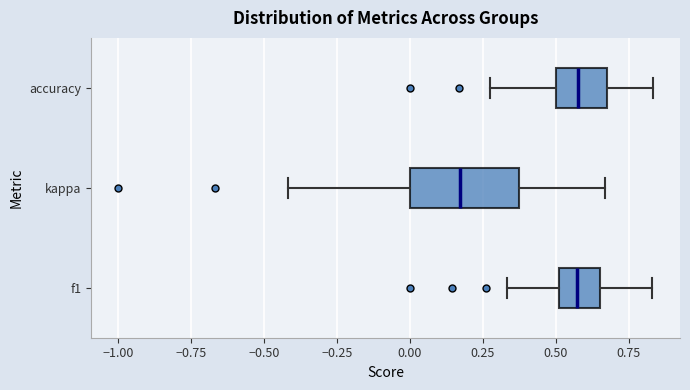

Reading bottom to top, transcribe this box plot: for each box, give where its median line is, the range the box spans, and where its two whiskers end, as read against the x-axis. The values are not printed on the chart, so give them approximately, as read against the axis.

f1: median 0.55, box 0.50 to 0.65, whiskers 0.35 to 0.85
kappa: median 0.15, box 0.00 to 0.35, whiskers -0.40 to 0.65
accuracy: median 0.60, box 0.50 to 0.70, whiskers 0.25 to 0.85